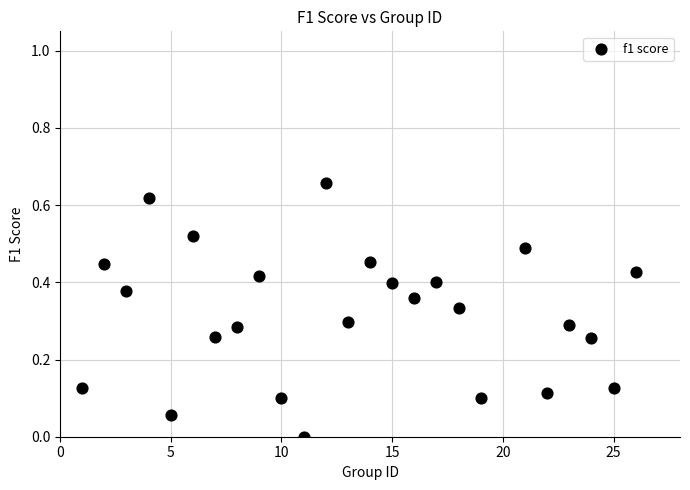

What is the range of X values (max minus min)?

25.0